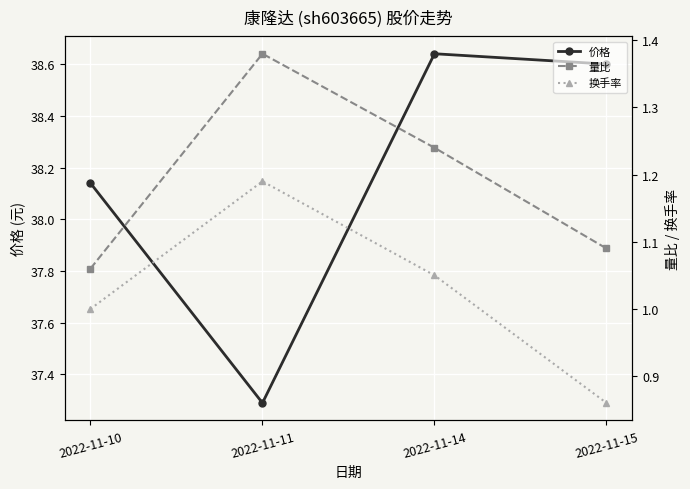

Count the 量比 values in the range 1 to 2.

4